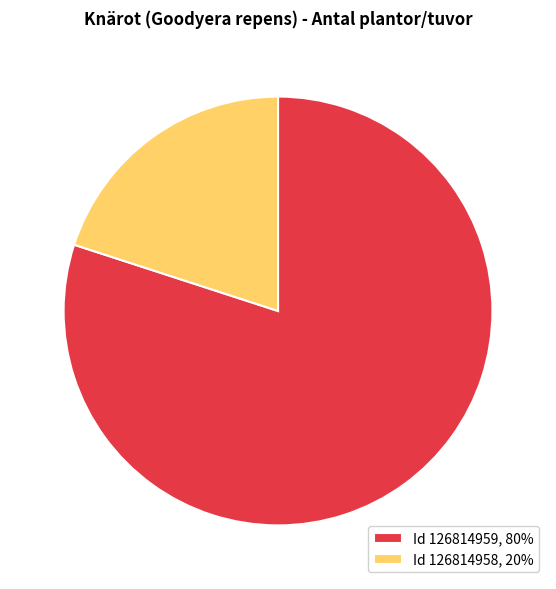

What is the ratio of the value at Id 126814959, 80% to the value at Id 126814958, 20%?

4.0